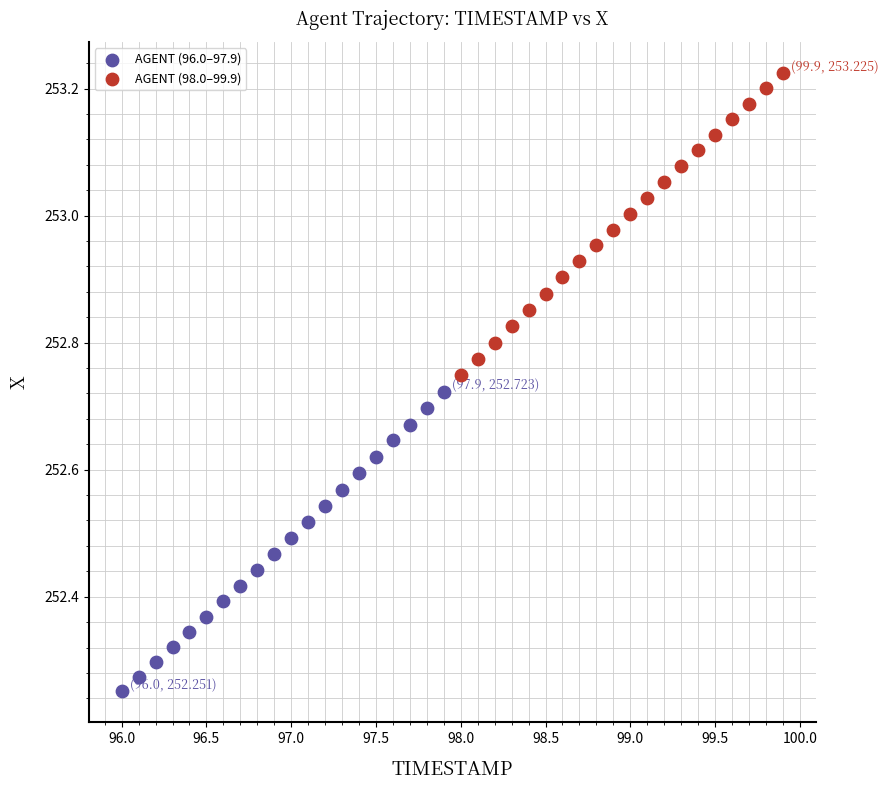

Which series has the widest spread of Y values?

AGENT (98.0–99.9)